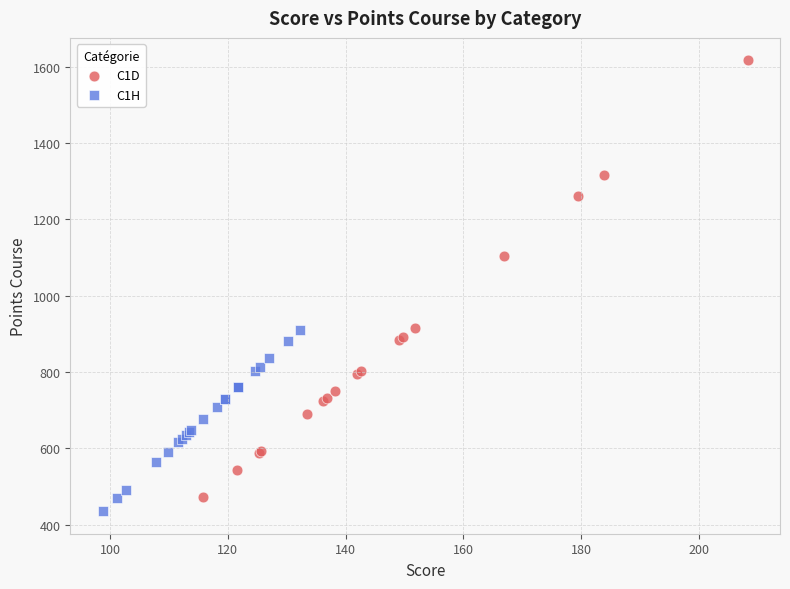

Which series reaches the maximum Y coordinate?

C1D